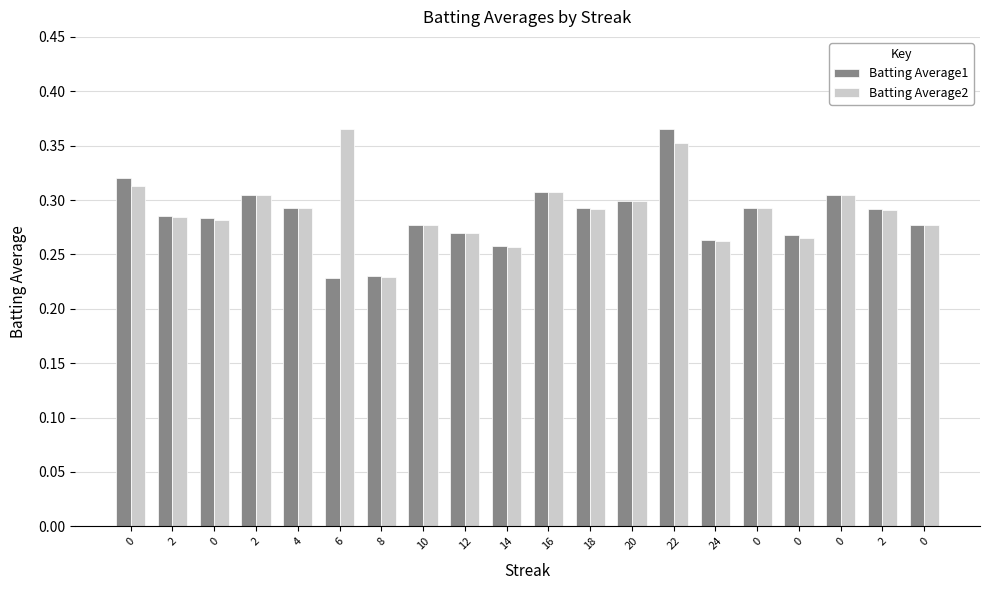

At 24, list the series in order from smallest to largest.

Batting Average2, Batting Average1